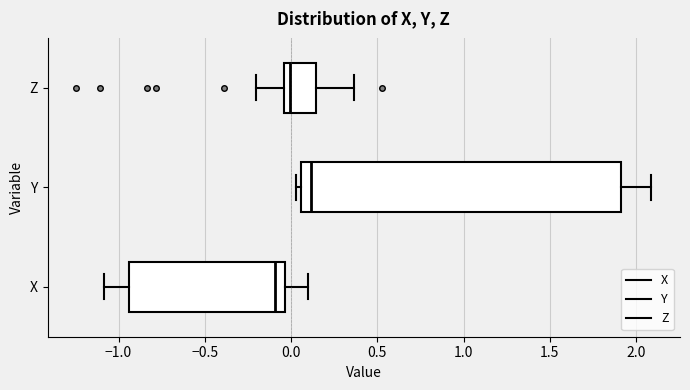

Reading bottom to top, transcribe this box plot: for each box, give where its median line is, the range the box spans, and where its two whiskers end, as read against the x-axis. The values are not printed on the chart, so give them approximately, as read against the axis.

X: median -0.10, box -0.95 to -0.05, whiskers -1.10 to 0.10
Y: median 0.10, box 0.05 to 1.90, whiskers 0.05 (just left of the box's left edge) to 2.10
Z: median 0.00, box -0.05 to 0.15, whiskers -0.20 to 0.35